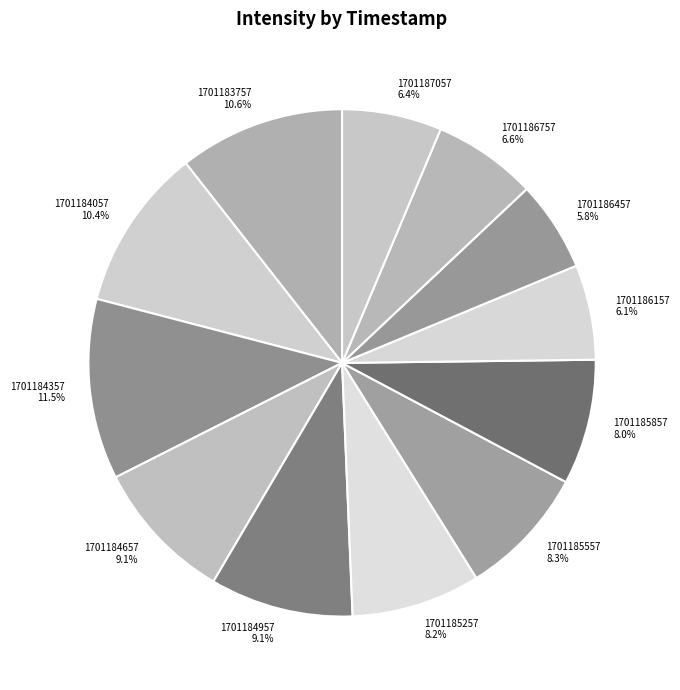

To the nearest percent, what is the difference between the largest and smallest slice percentages?

6%